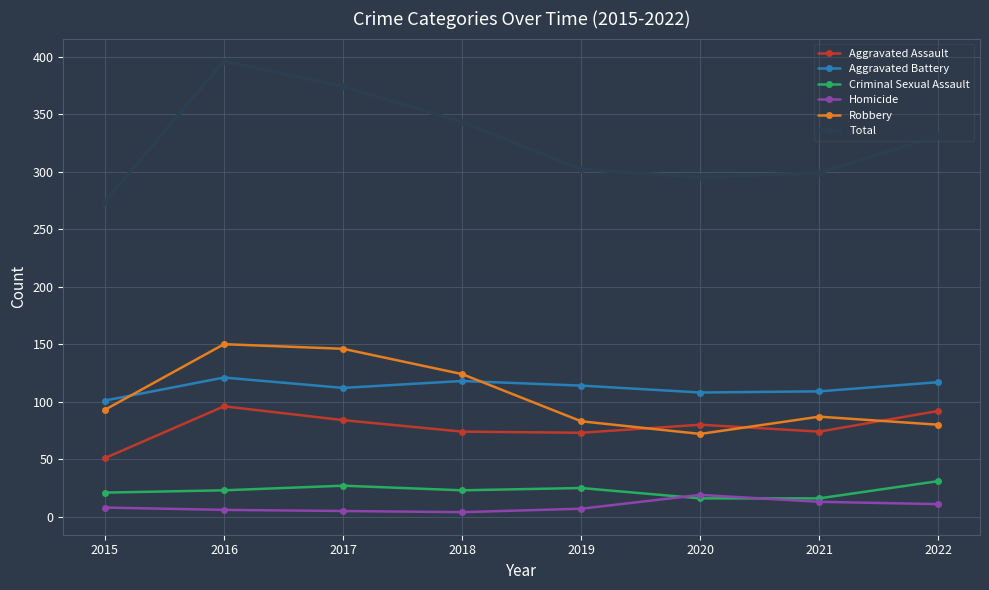

Read the Aggravated Assault value at 2021.

74